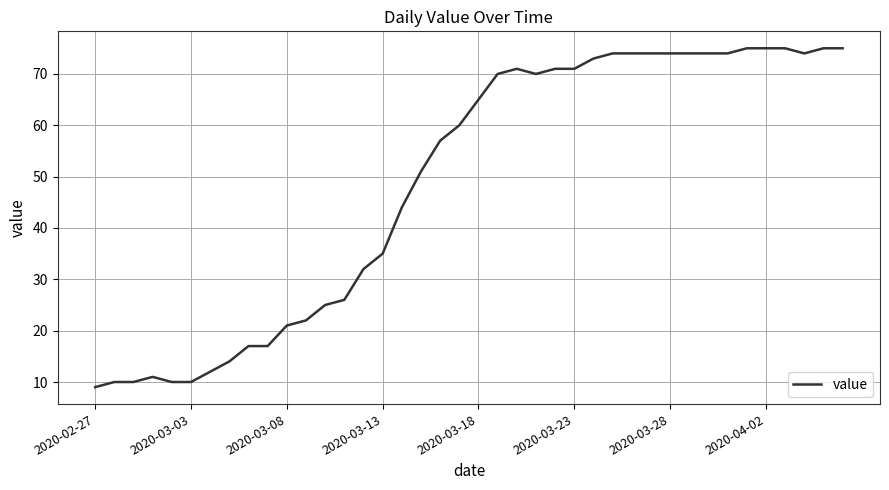

What is the greatest value displayed?

75